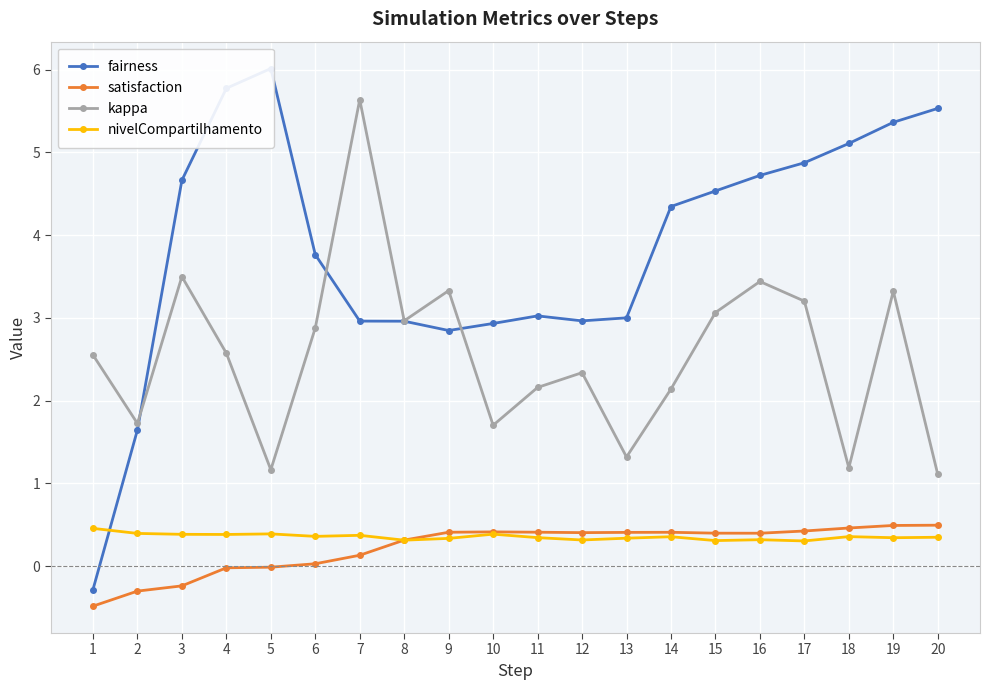

Which series has the largest range (max minus min)?

fairness